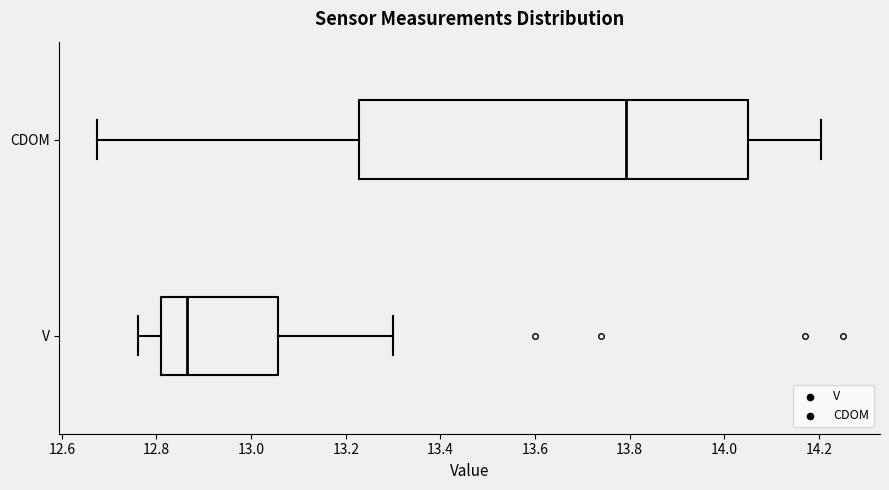

Which box has the furthest to the left median line?

V